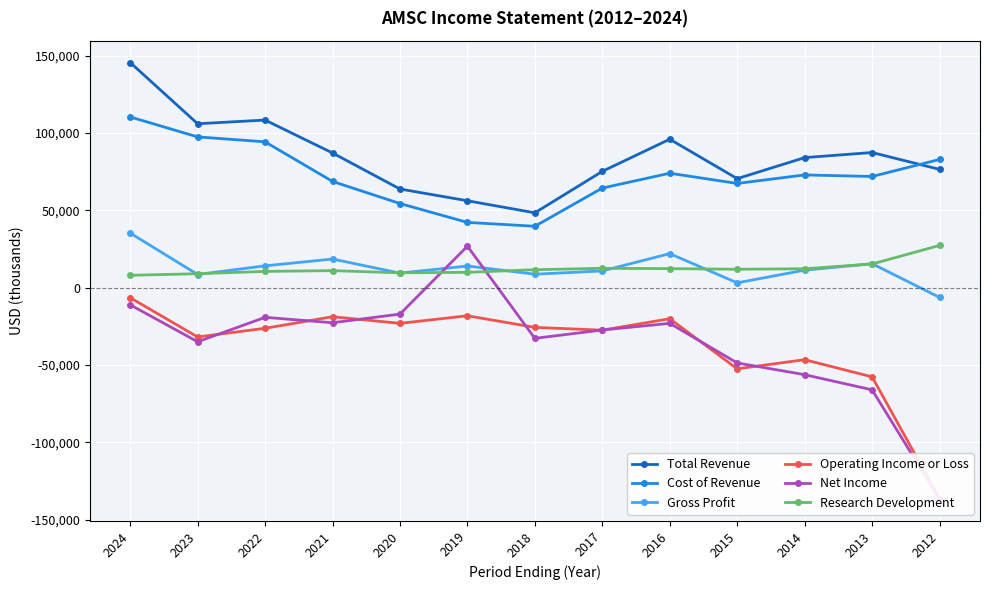

Between which two adjacent categories do Net Income and Research Development first intersect?

2020 and 2019